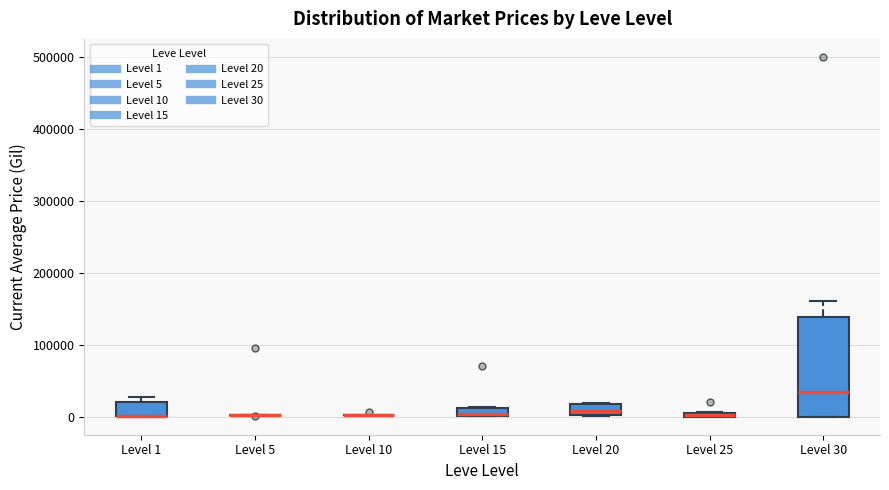

Comparing the boxes themselves (not the whiskers), which one is the tallest?

Level 30